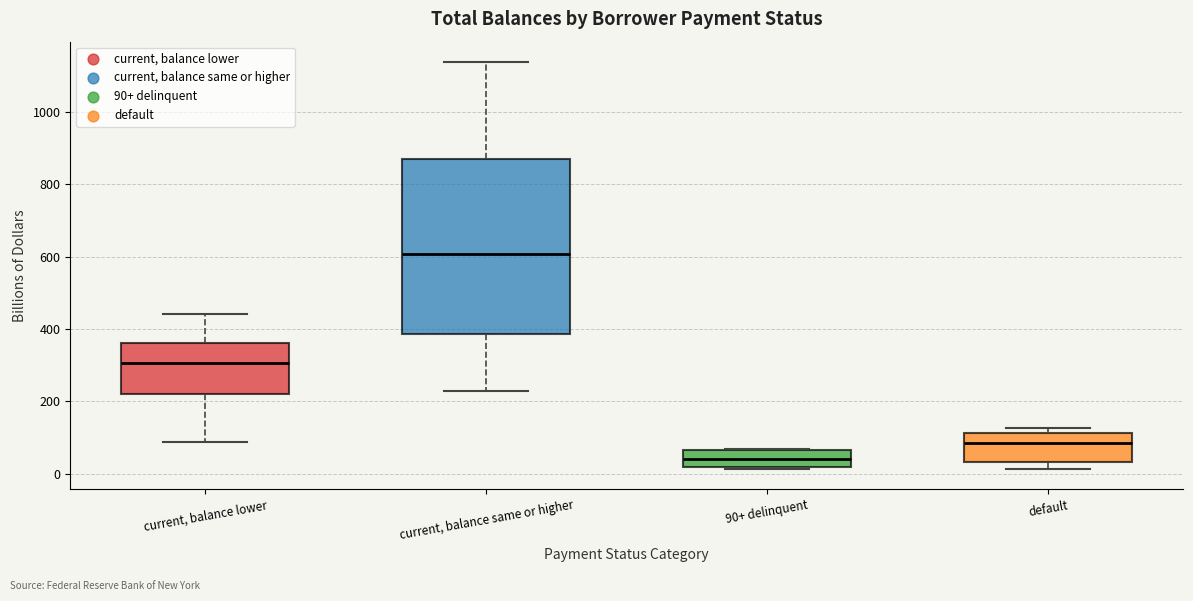

Reading left to right, transcribe this box plot: for each box, give where its median line is, the range the box spans, and where its two whiskers end, as read against the y-axis. The values are not printed on the chart, so give them approximately, as read against the axis.

current, balance lower: median 300, box 220 to 360, whiskers 80 to 440
current, balance same or higher: median 600, box 380 to 880, whiskers 220 to 1140
90+ delinquent: median 40, box 20 to 60, whiskers 20 (just below the box's lower edge) to 60
default: median 80, box 40 to 120, whiskers 20 to 120 (just above the box's upper edge)